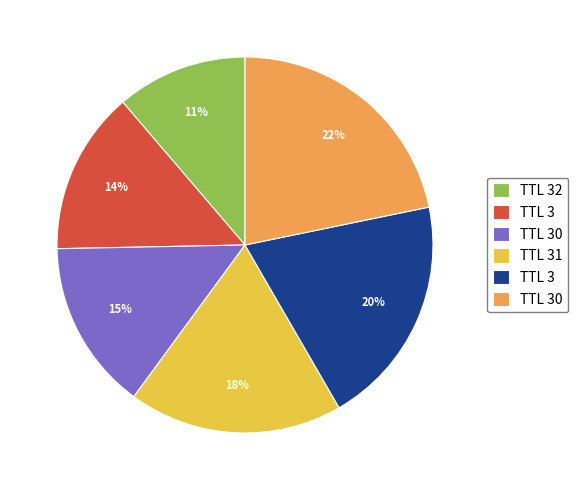

Does any single category account for the majority?

No